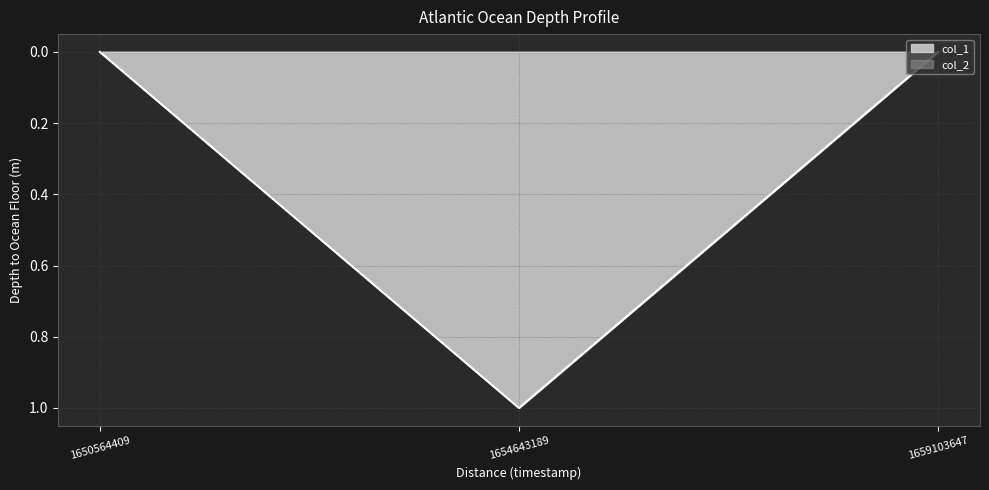

How many values exceed 0?

1